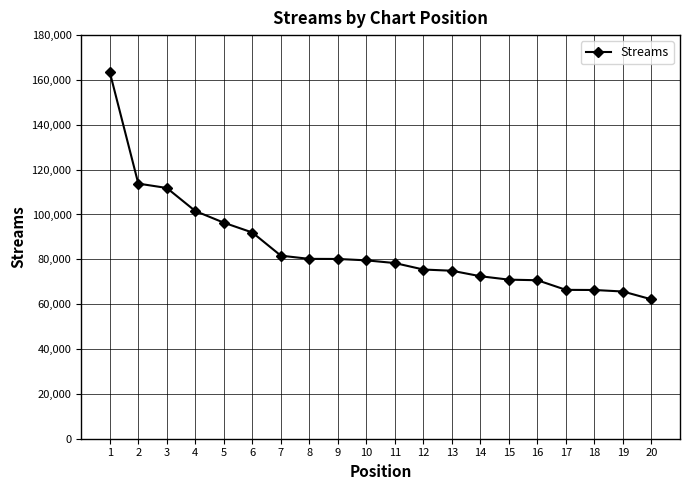

Approximately how many times larger is the value at 3 compared to 5?

1.2